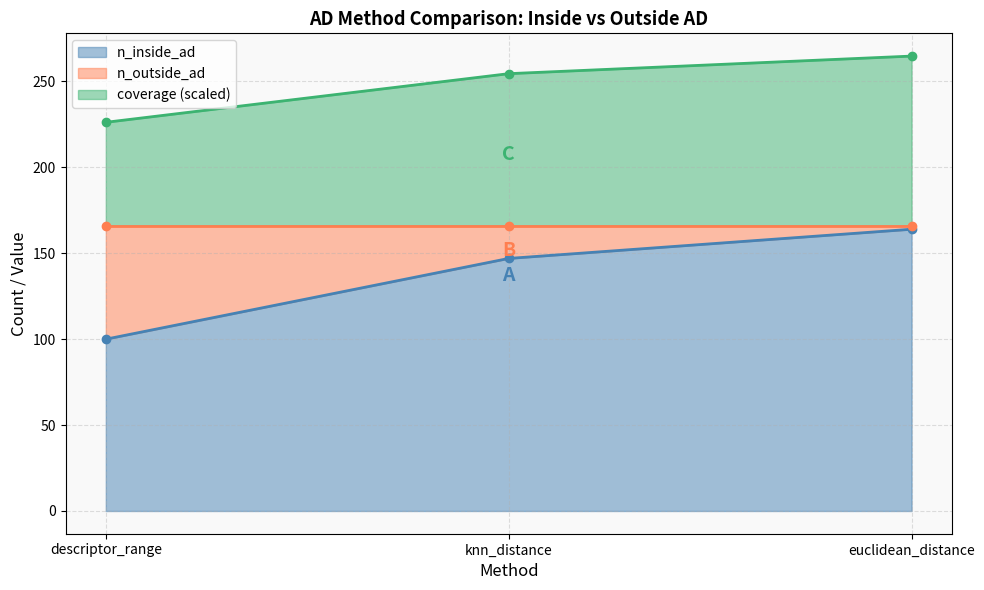

How many lines are shown in the chart?

2